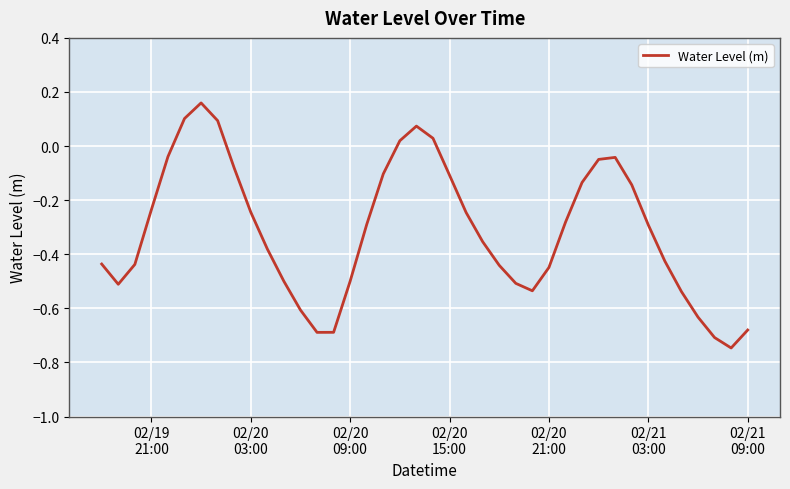

Does the chart display data point markers on the line(s)?

No